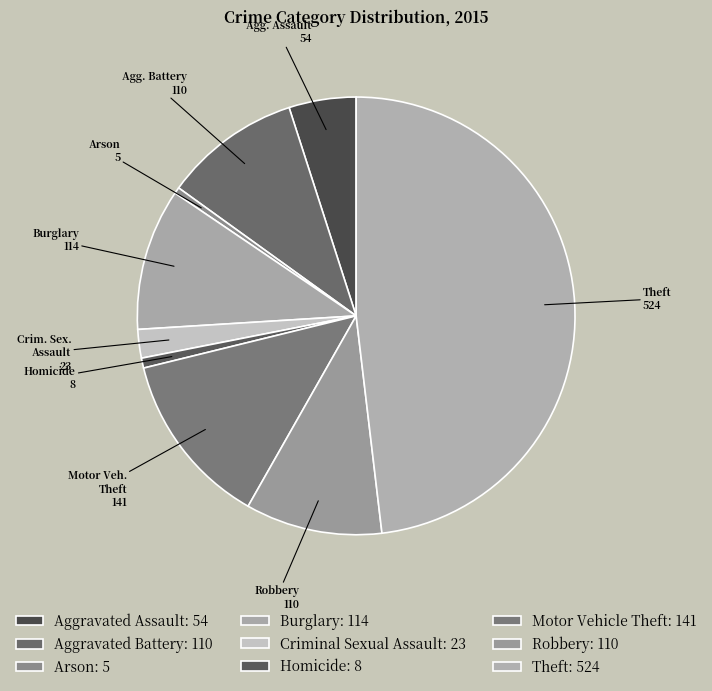

What percentage is the Theft slice, to the nearest percent?

48%